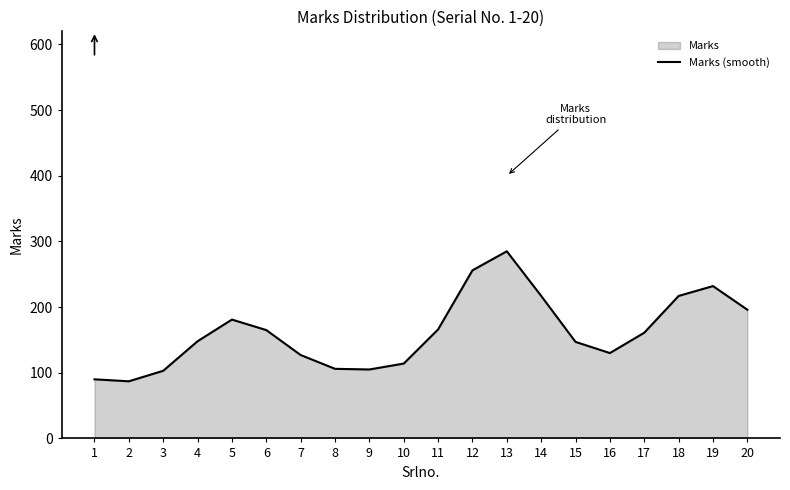

Reading right to left, what are all the values shown in this chart?

196	232	217	161	130	147	217	285	256	166	114	105	106	127	165	181	148	103	87	90